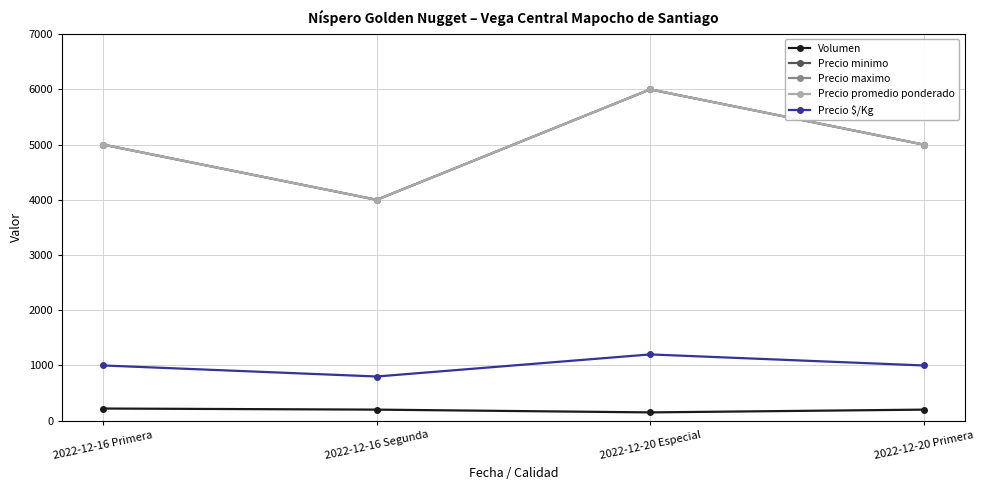

True or false: Precio promedio ponderado has more than 2 points higher than both neighbors.

False